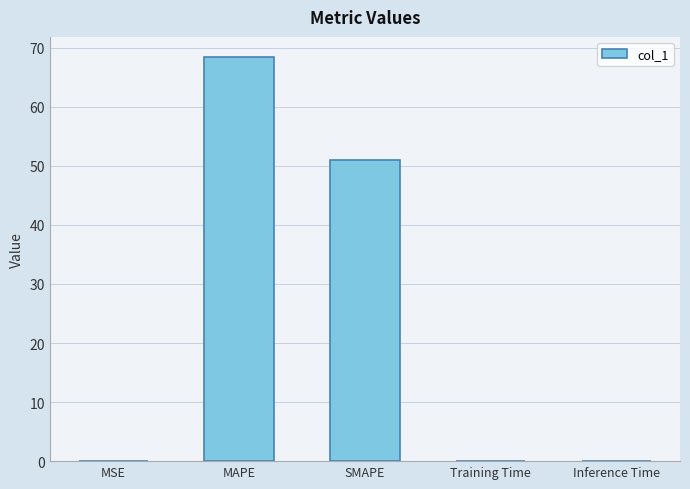

What is the difference between the values at SMAPE and MSE?

50.9